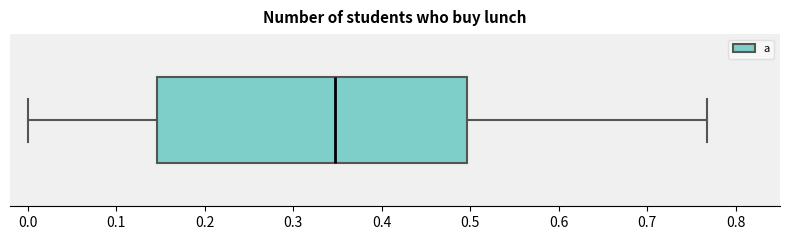

Transcribe this box plot: give where the median line is, the range the box spans, and where the two whiskers end, as read against the x-axis. The values are not printed on the chart, so give them approximately, as read against the axis.

median 0.35, box 0.15 to 0.50, whiskers 0.00 to 0.77